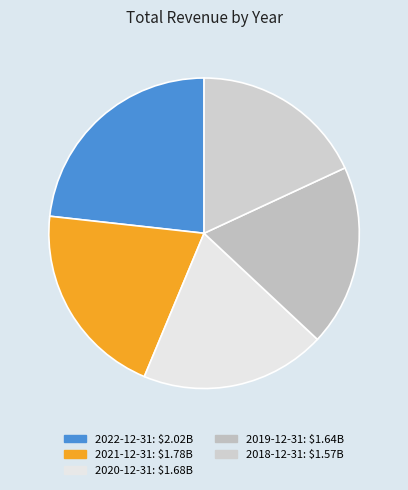

The 2020-12-31 slice represents 19% of the pie. True or false?

True